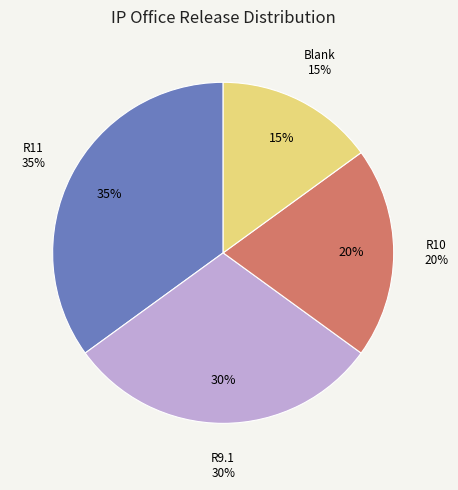

Combined, do R10 and R10 account for over 50%?

No